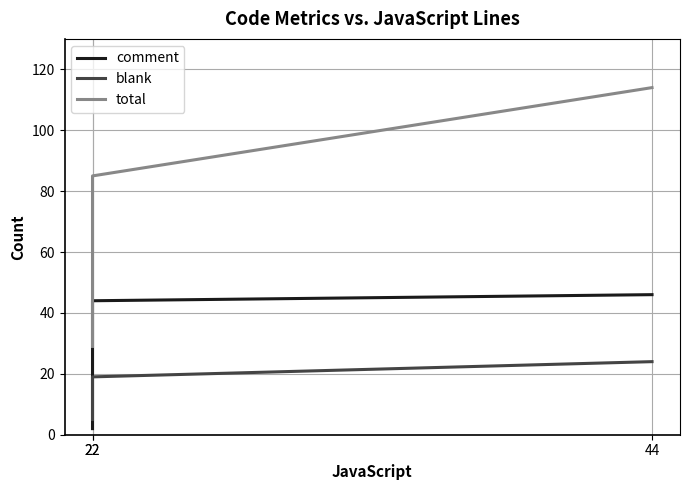

Reading left to right, extract all data points from this chart.

comment: 22=2	22=44	44=46
blank: 22=5	22=19	44=24
total: 22=29	22=85	44=114